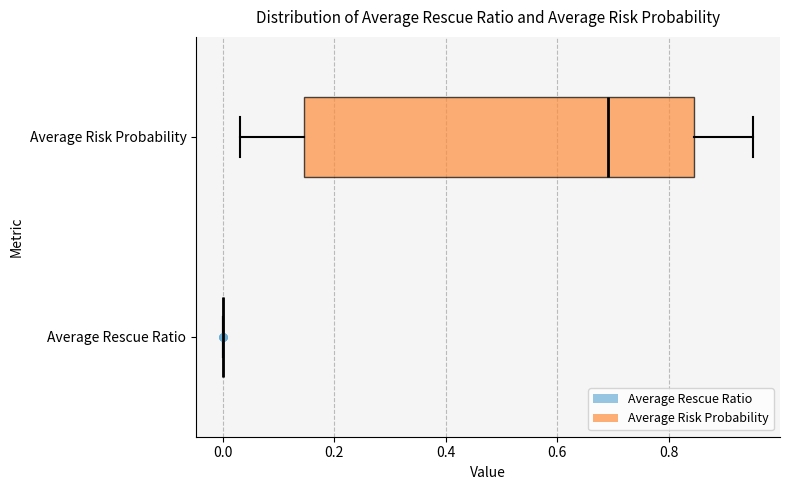

Where does the right whisker of the box for Average Risk Probability end on the x-axis? The values are not printed on the chart, so give them approximately, as read against the axis.

0.96